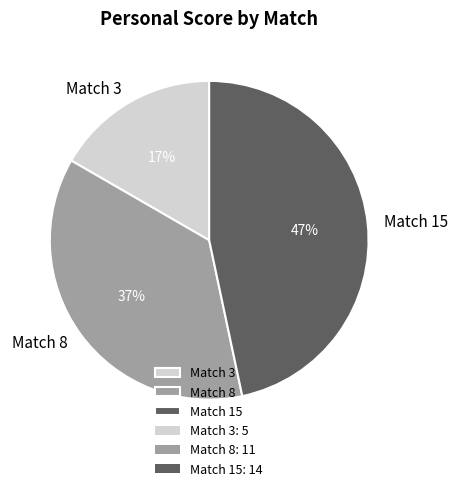

How many slices are in this pie chart?

3